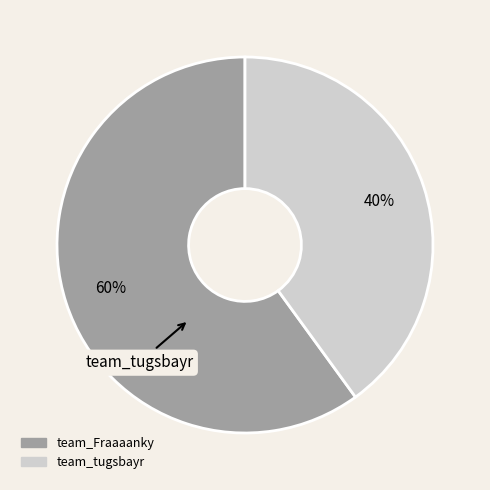

What is the total percentage of team_tugsbayr and team_Fraaaanky?

100.0%